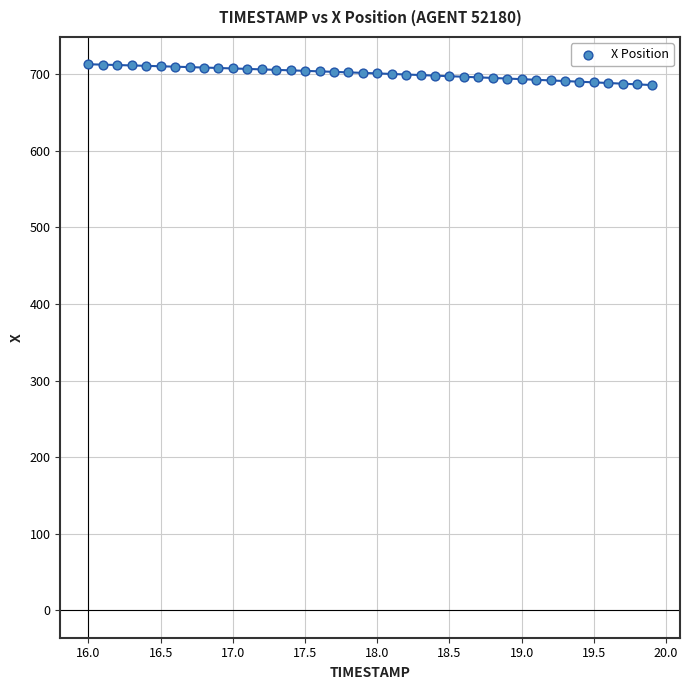

What is the range of Y values (max minus min)?

27.1